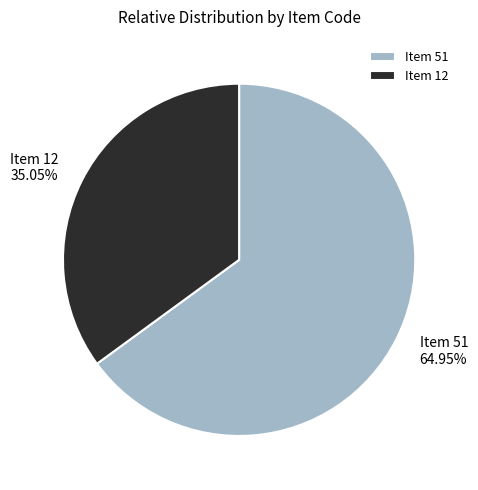

Which category has the biggest portion of the pie?

Item 51